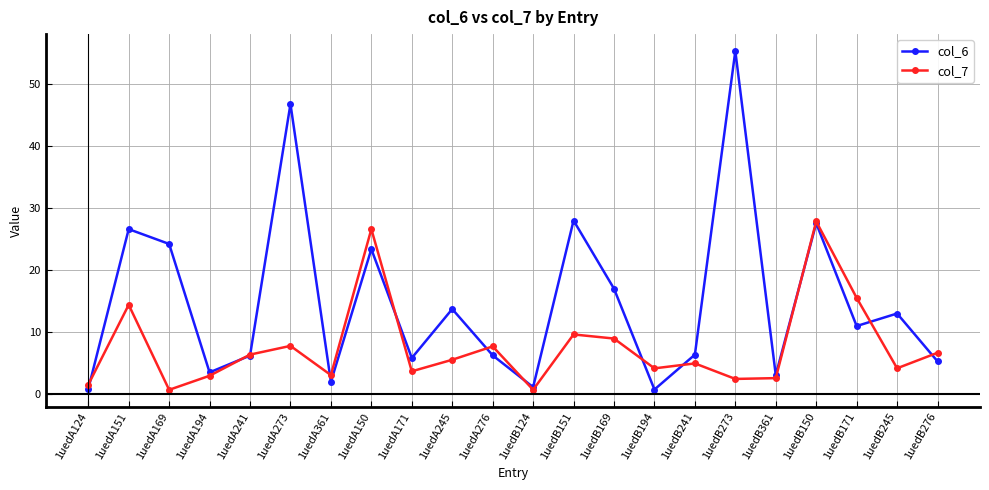

Is it true that col_6 equals 3.6 at 1uedA194?

True